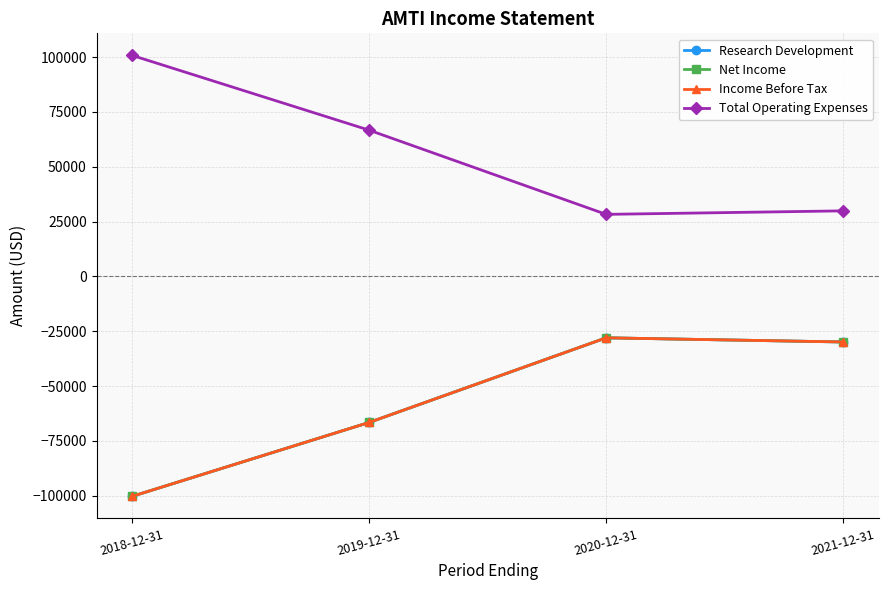

Which series has the largest total across all categories?

Total Operating Expenses